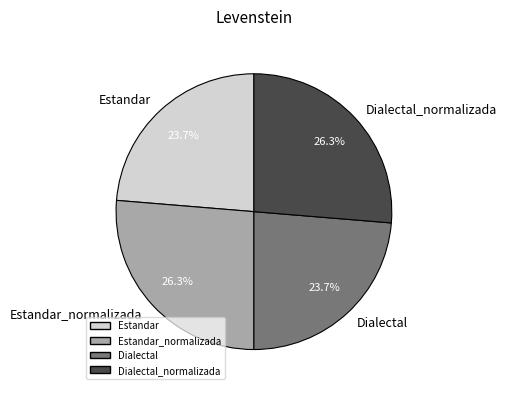

To the nearest percent, what percentage of the pie is Dialectal?

24%